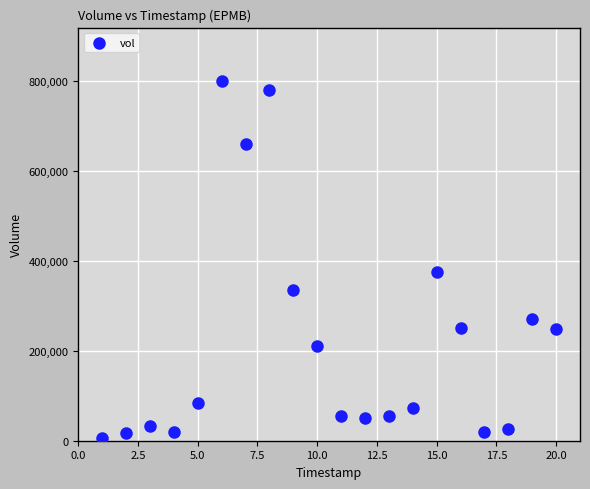

What Y value in the scatter plot is closest to 402000?

375500